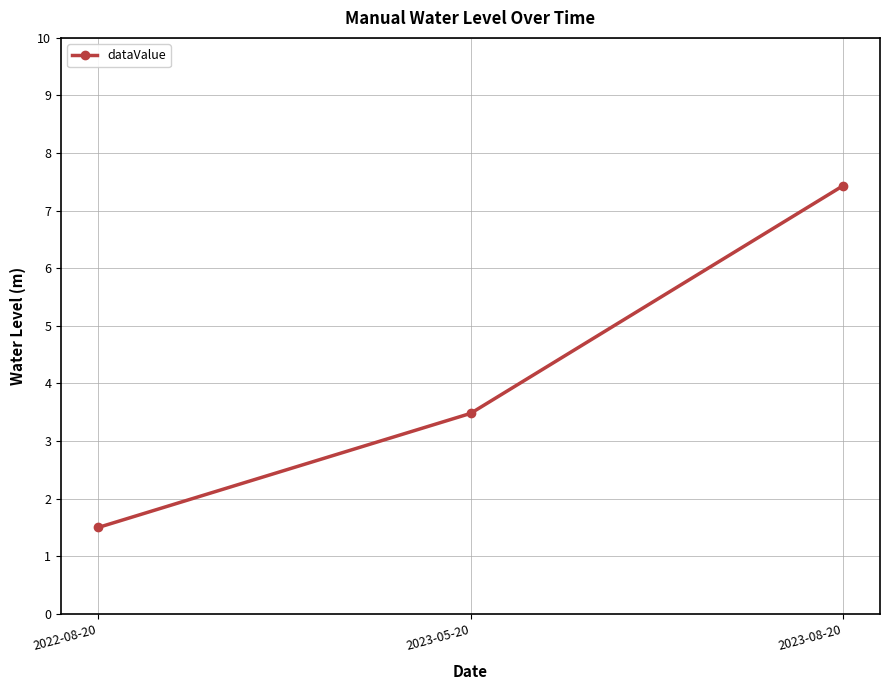

What is the value of the 3rd point from the left?

7.4